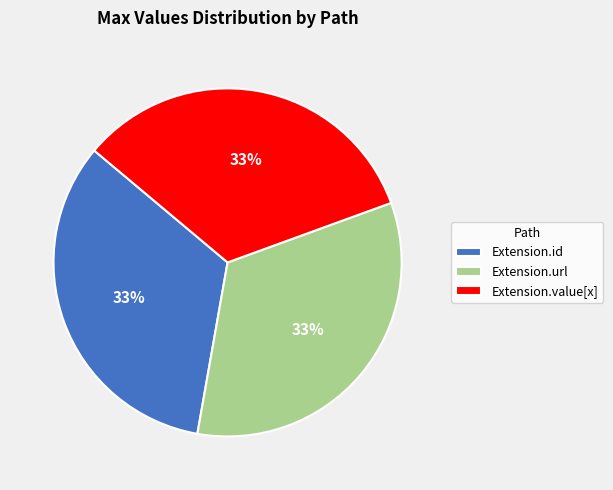

Is there any slice that represents more than half of the pie?

No